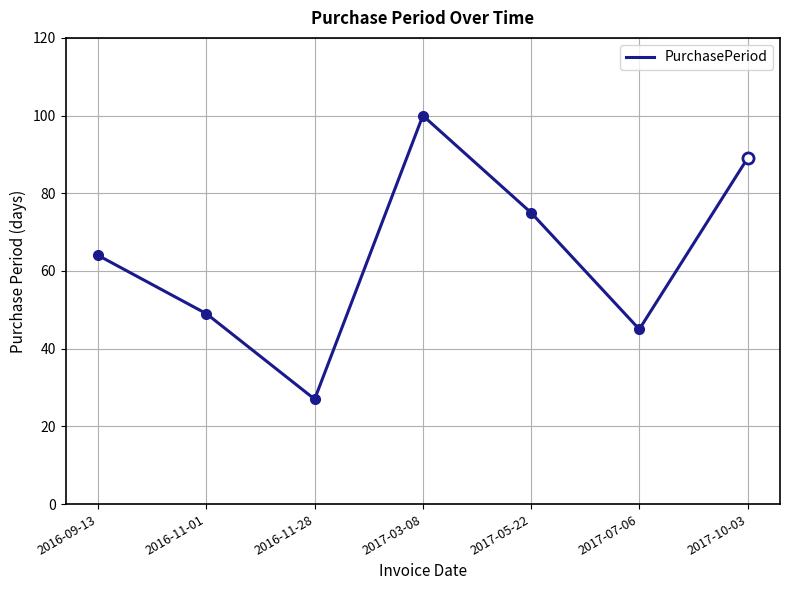

What is the maximum value shown in the chart?

100